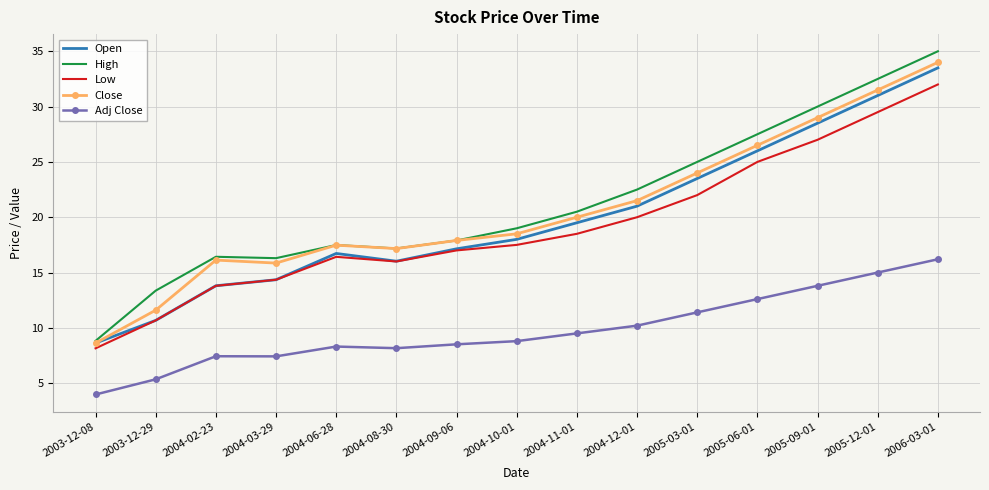

What value does the Low series have at 2003-12-29?

10.7